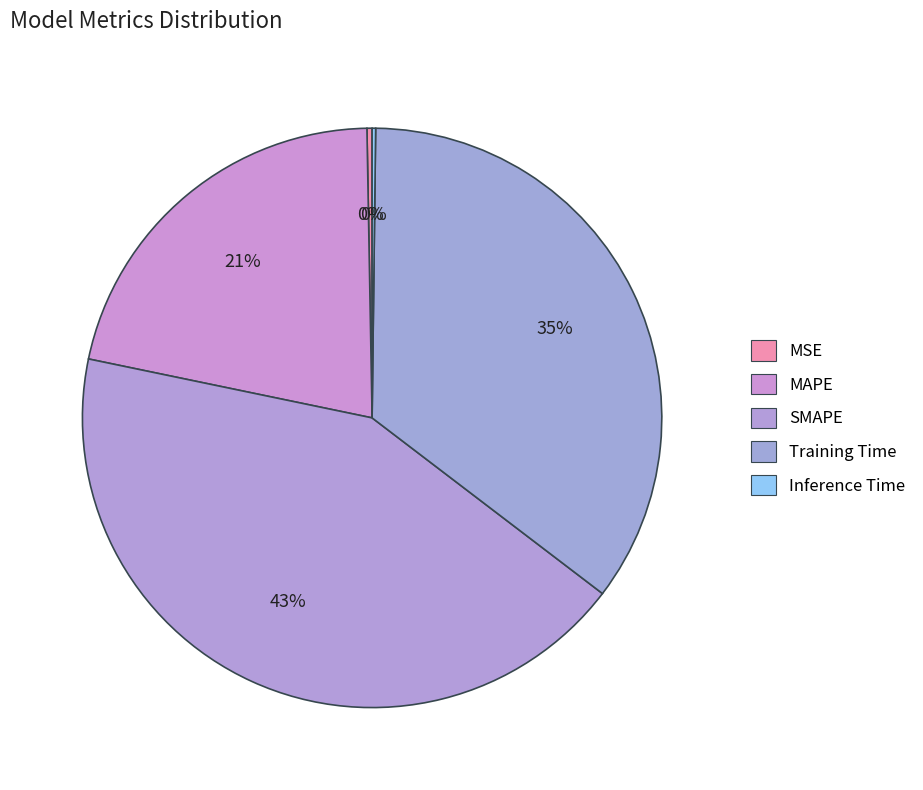

Which category has the biggest portion of the pie?

SMAPE